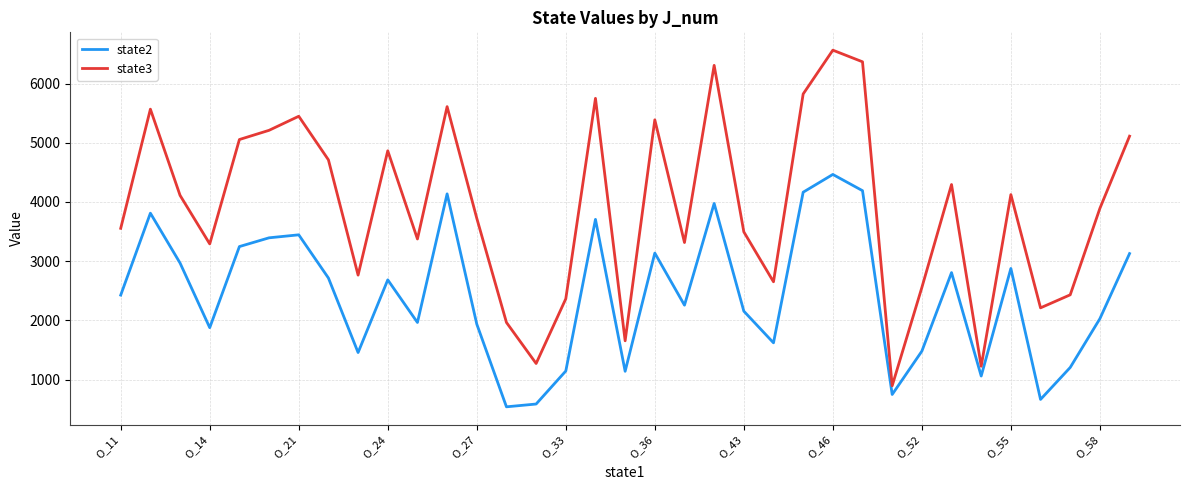

True or false: state3 and state2 intersect in this chart.

False